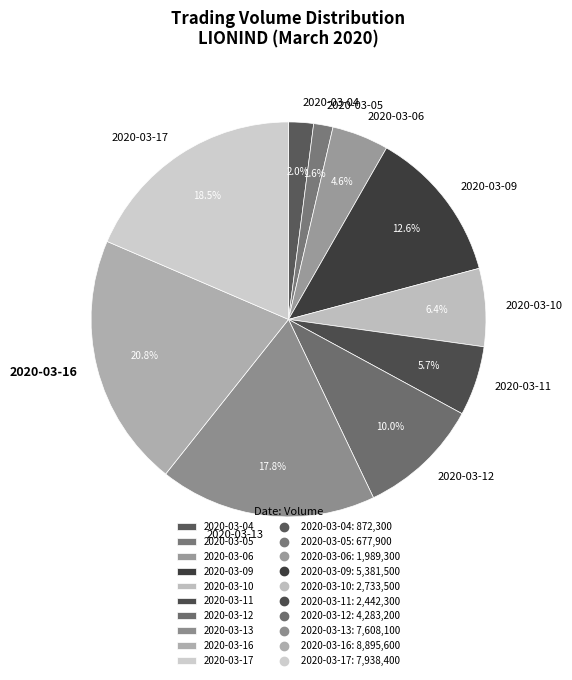

What percentage is the 2020-03-12 slice, to the nearest percent?

10%